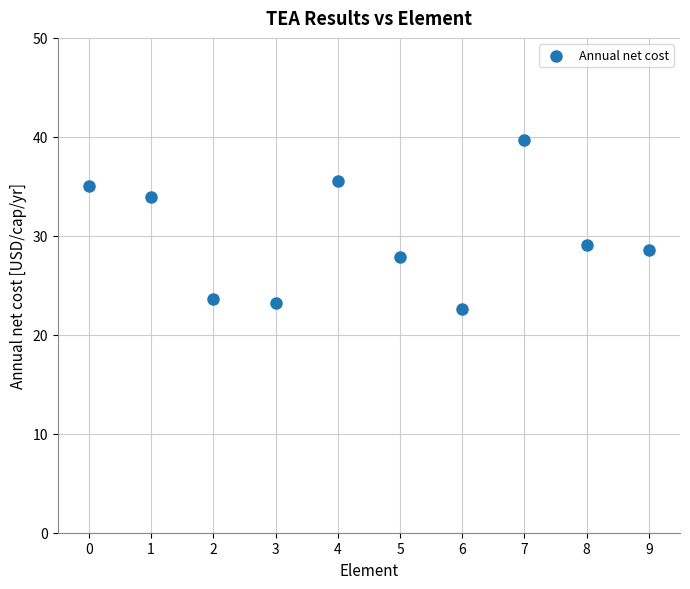

What is the range of Y values (max minus min)?

17.1